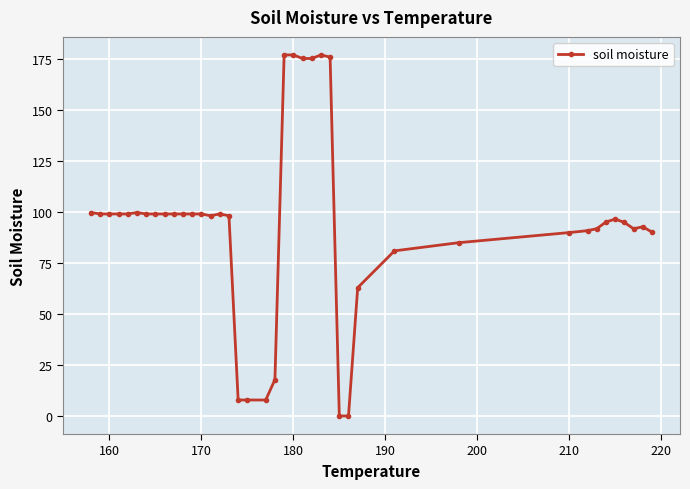

What is the difference between the maximum and minimum values?

177.0